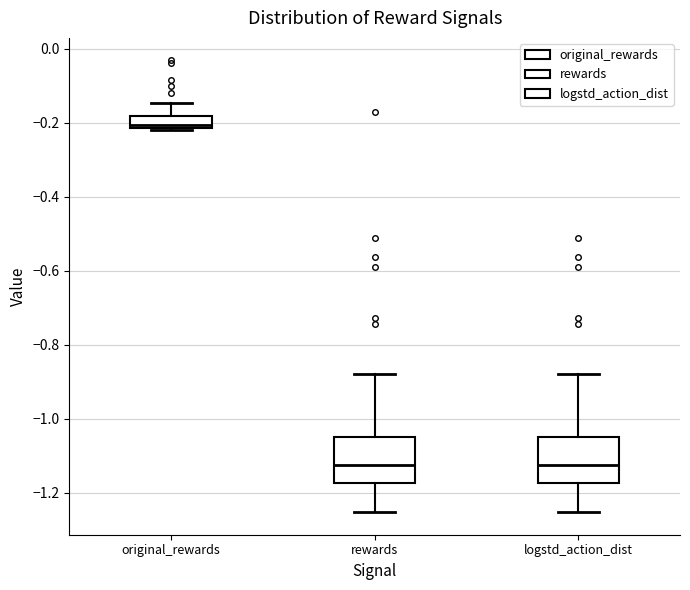

Reading left to right, transcribe this box plot: for each box, give where its median line is, the range the box spans, and where its two whiskers end, as read against the y-axis. The values are not printed on the chart, so give them approximately, as read against the axis.

original_rewards: median -0.20, box -0.22 to -0.18, whiskers -0.22 to -0.14
rewards: median -1.12, box -1.18 to -1.04, whiskers -1.26 to -0.88
logstd_action_dist: median -1.12, box -1.18 to -1.04, whiskers -1.26 to -0.88